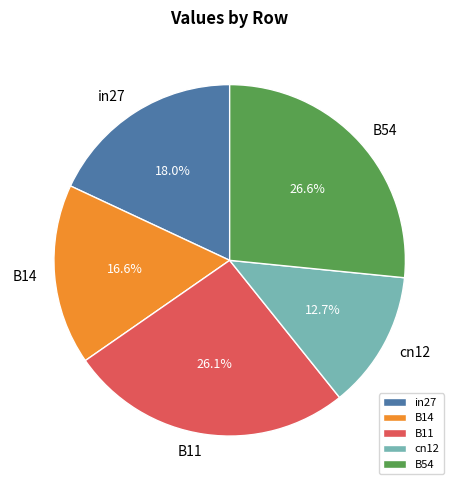

To the nearest percent, what is the difference between the B11 and cn12 slice percentages?

13%